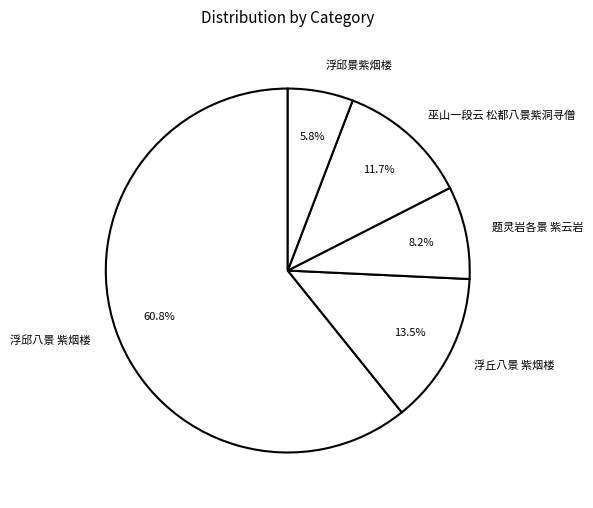

To the nearest percent, what is the combined percentage of 巫山一段云 松都八景紫洞寻僧 and 浮邱八景 紫烟楼?

72%